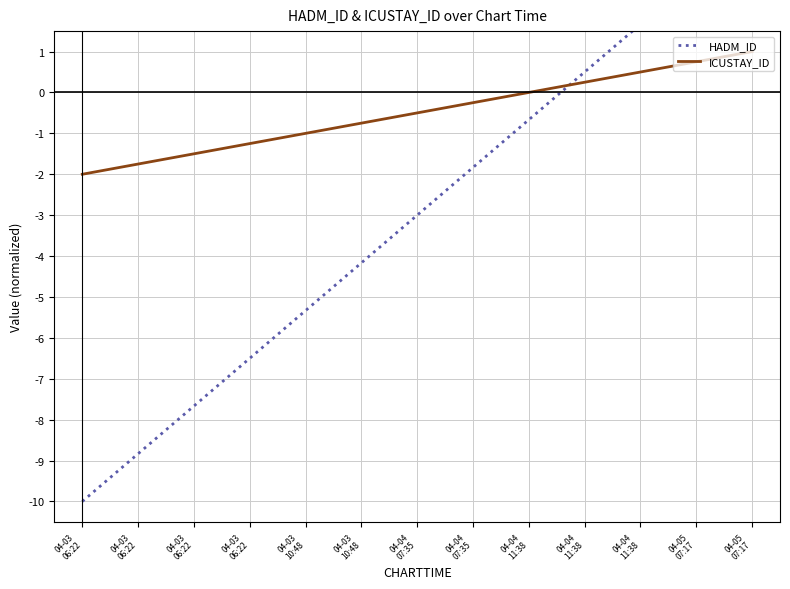

Which series ends up on top after the final intersection of HADM_ID and ICUSTAY_ID?

HADM_ID